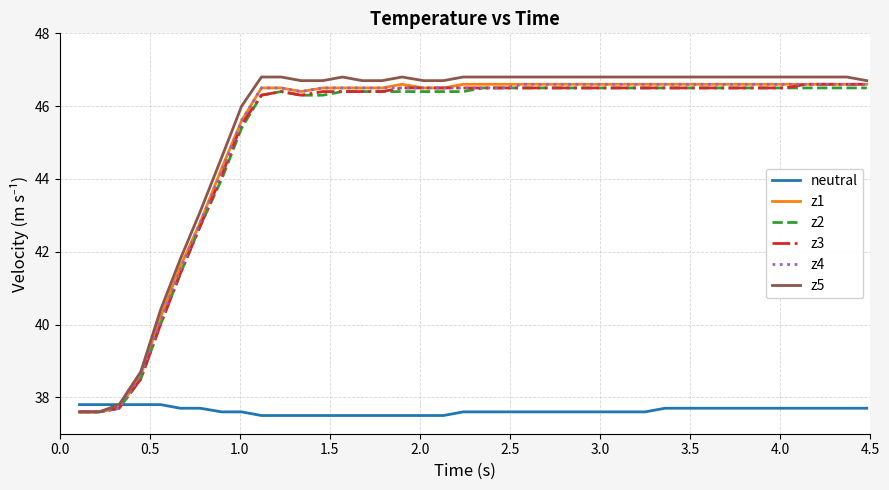

What is the highest value of the neutral series?

37.8